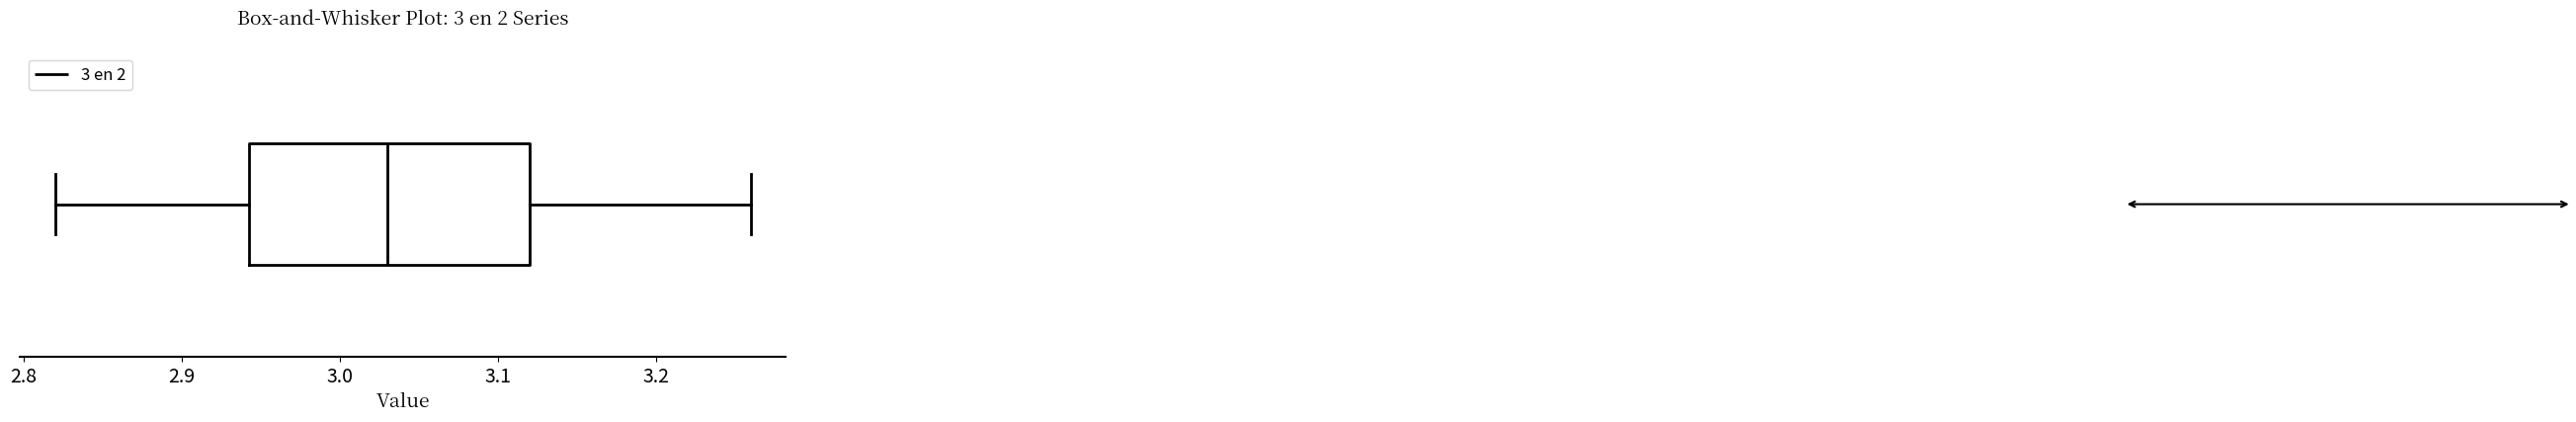

Where does the left whisker of the box end on the x-axis? The values are not printed on the chart, so give them approximately, as read against the axis.

2.82